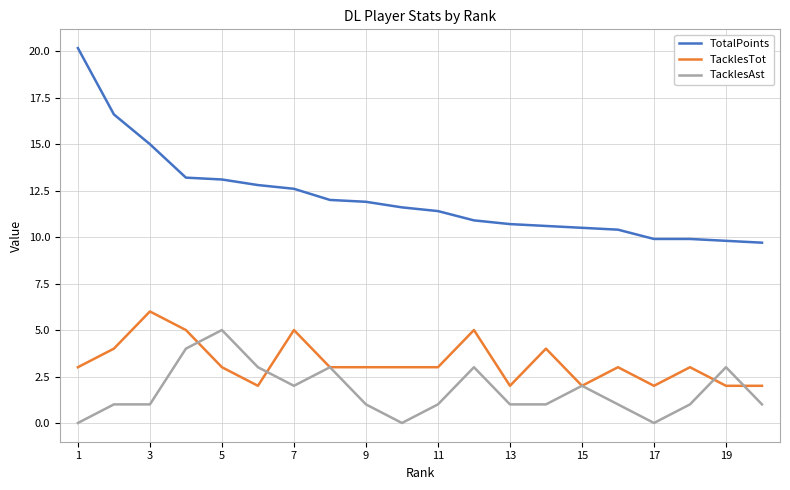

Which series has the largest range (max minus min)?

TotalPoints